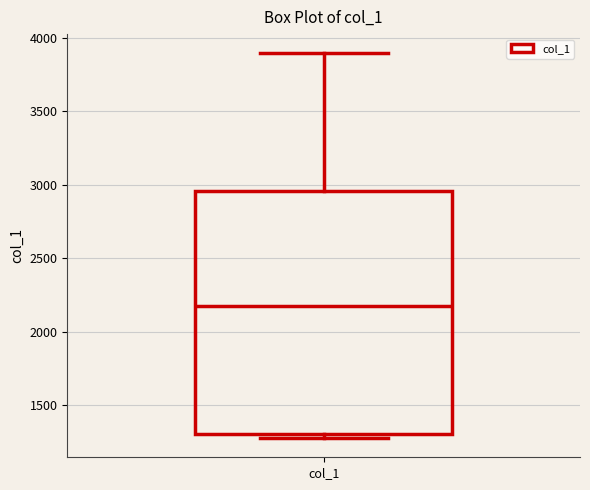

Read this box plot against the y-axis: the position of the median line, the range covered by the box, and the ends of both whiskers. The values are not printed on the chart, so give them approximately, as read against the axis.

median 2200, box 1300 to 2950, whiskers 1300 (just below the box's lower edge) to 3900